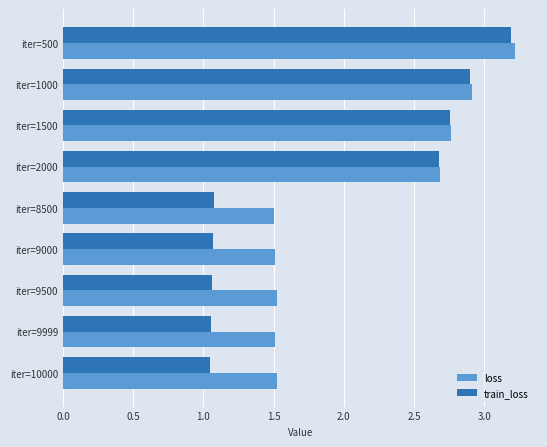

Between iter=1000 and iter=9000, which series saw the biggest shift?

train_loss